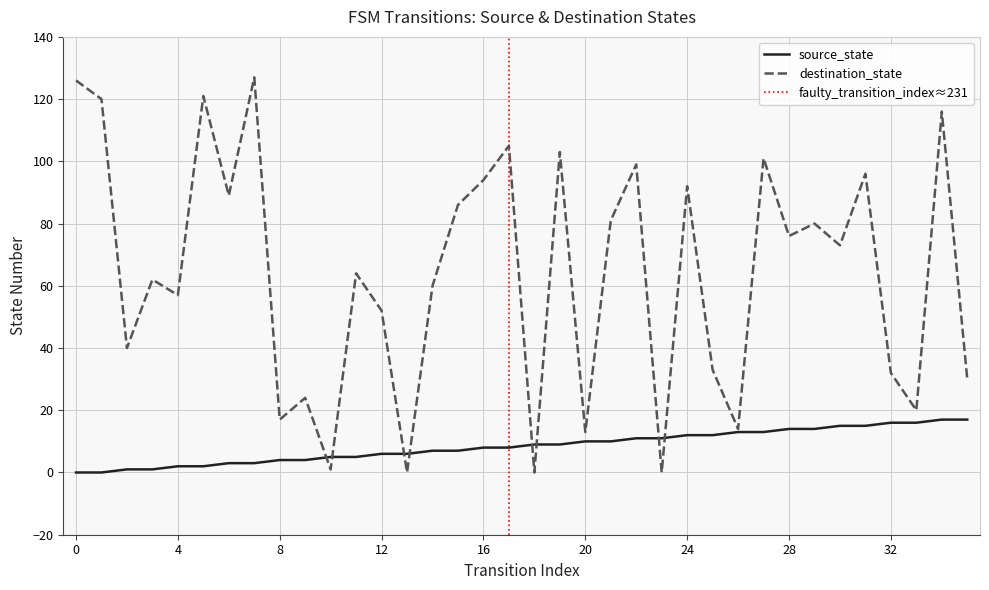

How many values in the destination_state series exceed 73?

17